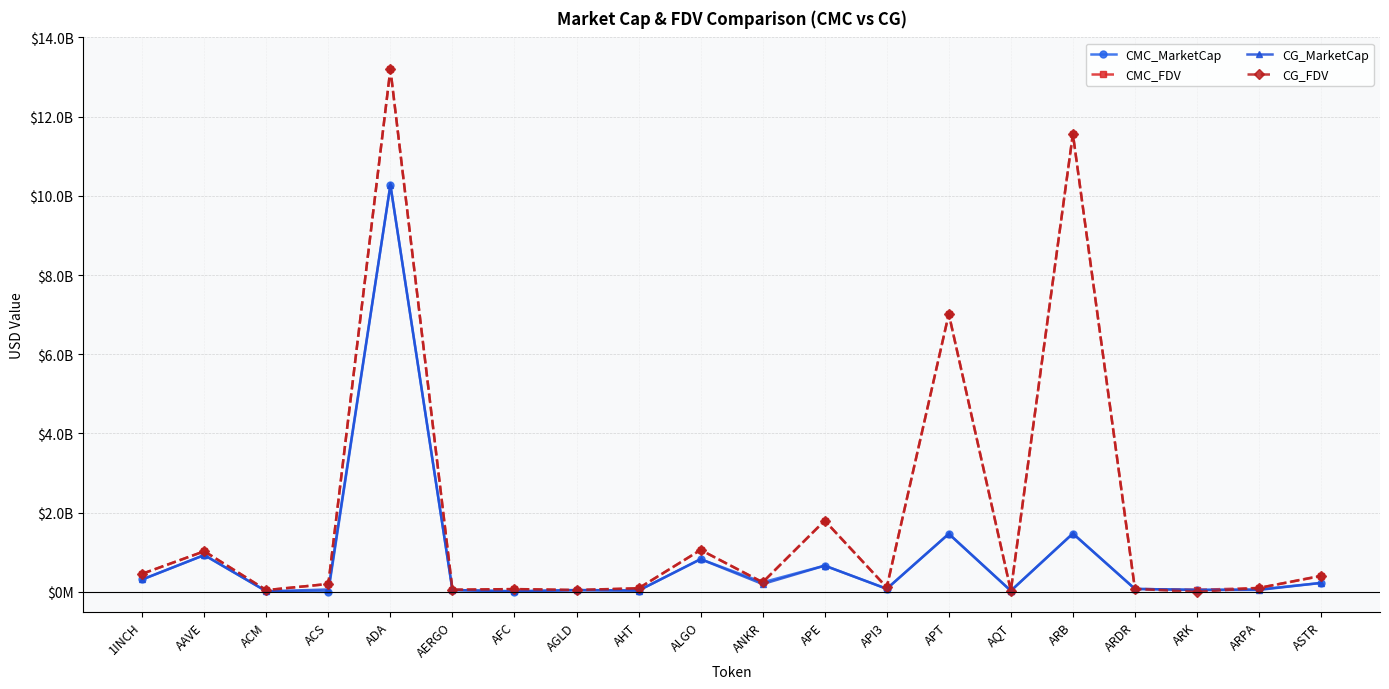

How many times do CMC_FDV and CG_MarketCap cross each other?

4